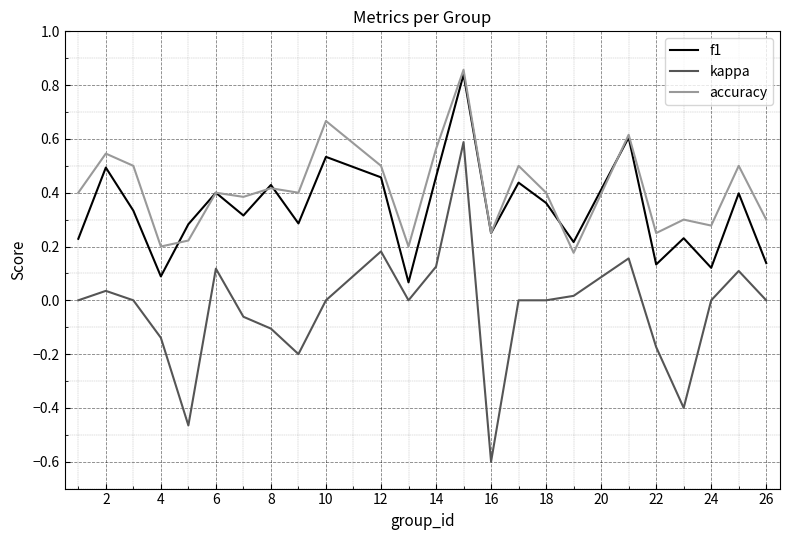

Which series has the widest spread of values?

kappa